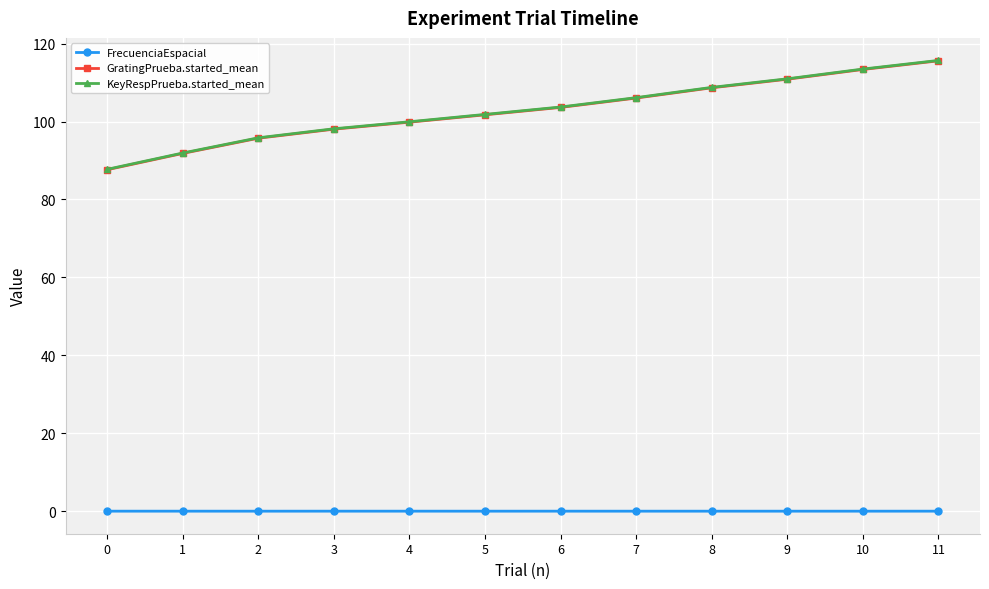

Which label corresponds to the largest value in the chart?

11